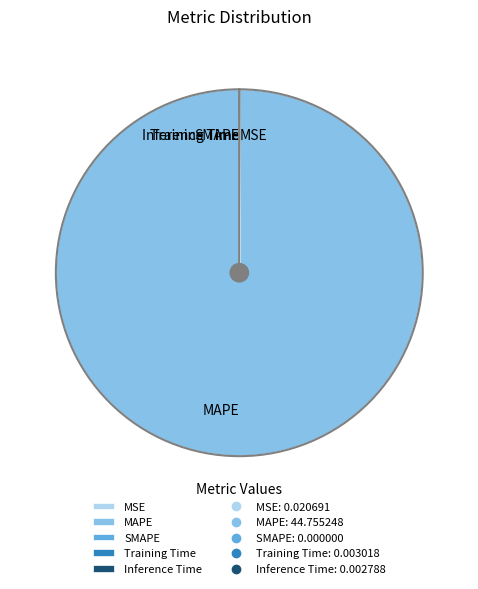

True or false: MAPE accounts for 87% of the total.

False